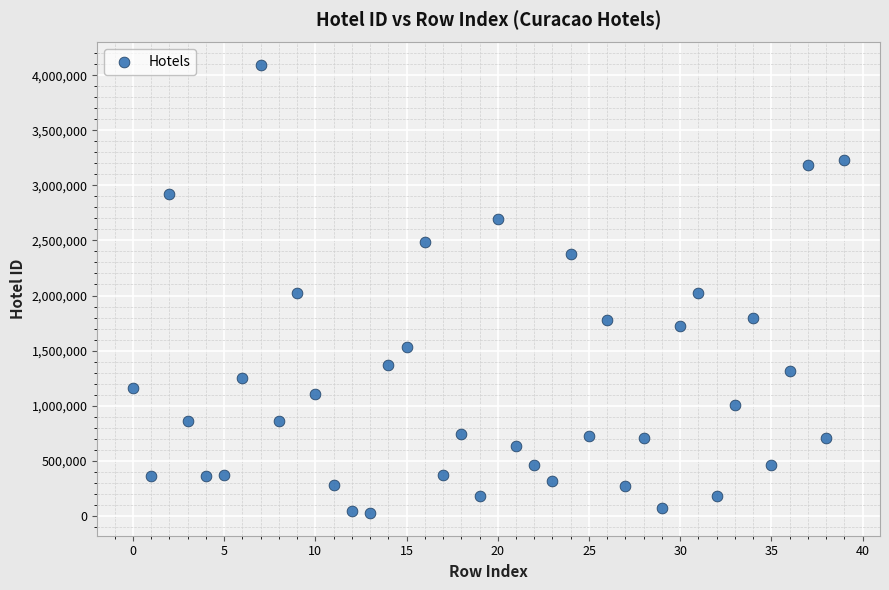

What is the range of Y values (max minus min)?

4073125